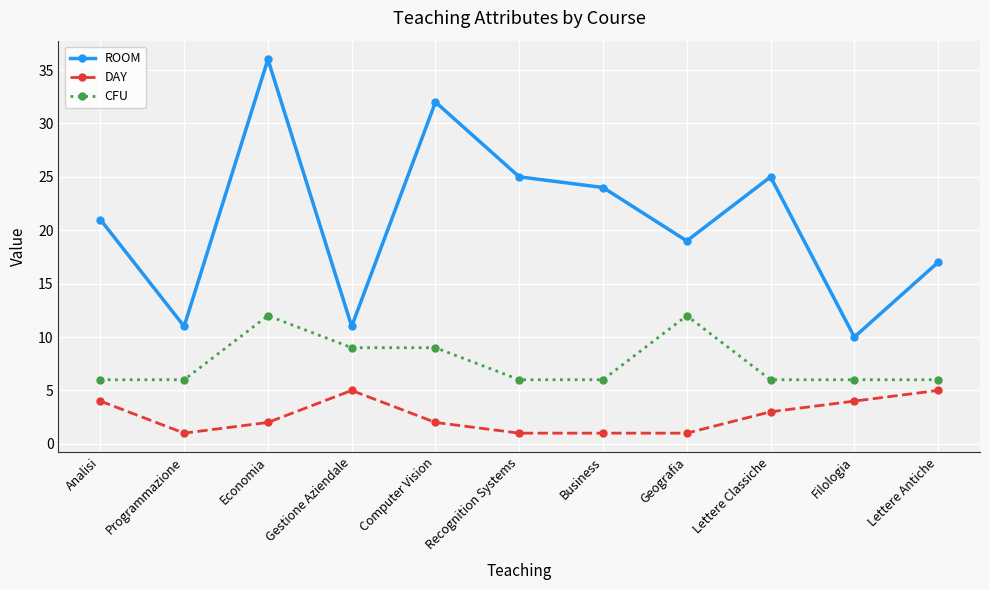

How many categories are shown in the chart?

11